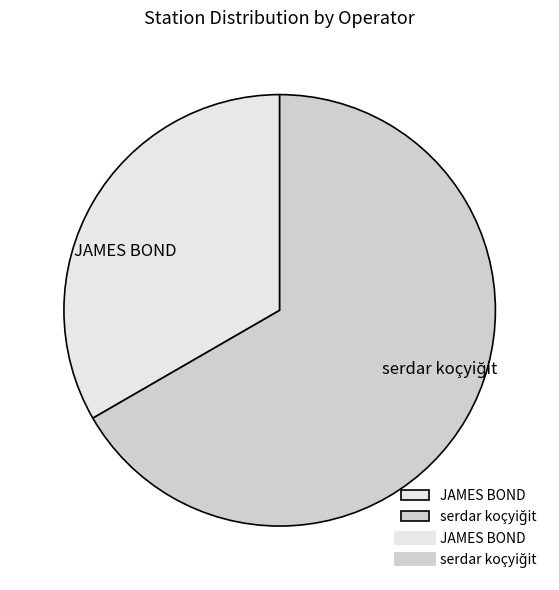

How many segments does this pie chart have?

2